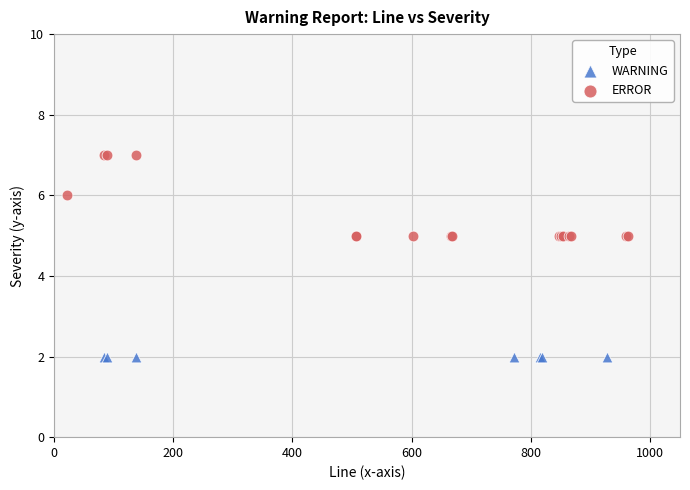

Which series reaches the minimum Y coordinate?

WARNING